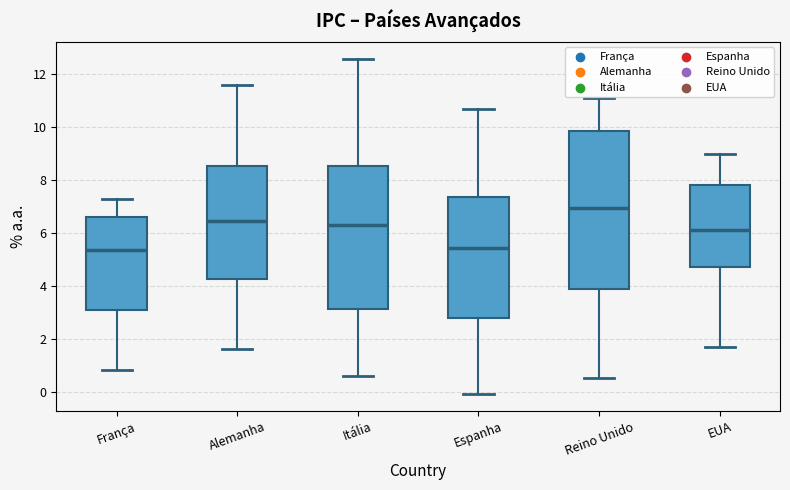

Where is the upper edge of the box for EUA on the y-axis? The values are not printed on the chart, so give them approximately, as read against the axis.

7.8